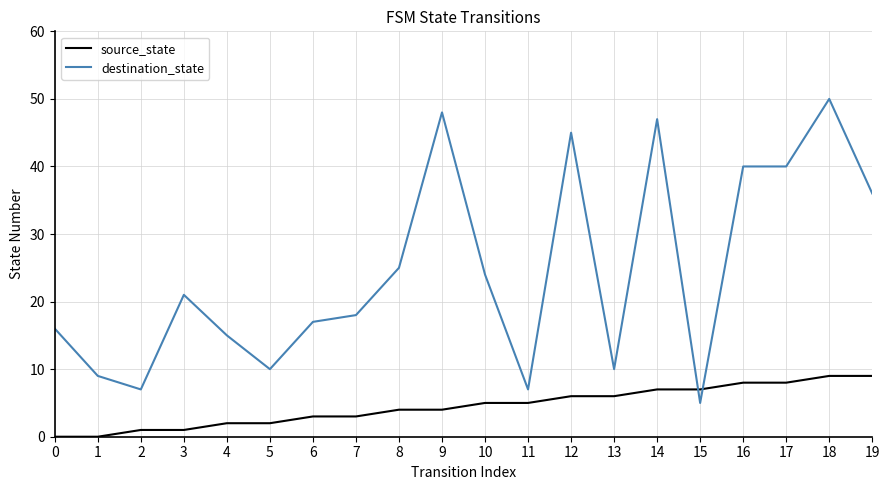

Which series has the widest spread of values?

destination_state